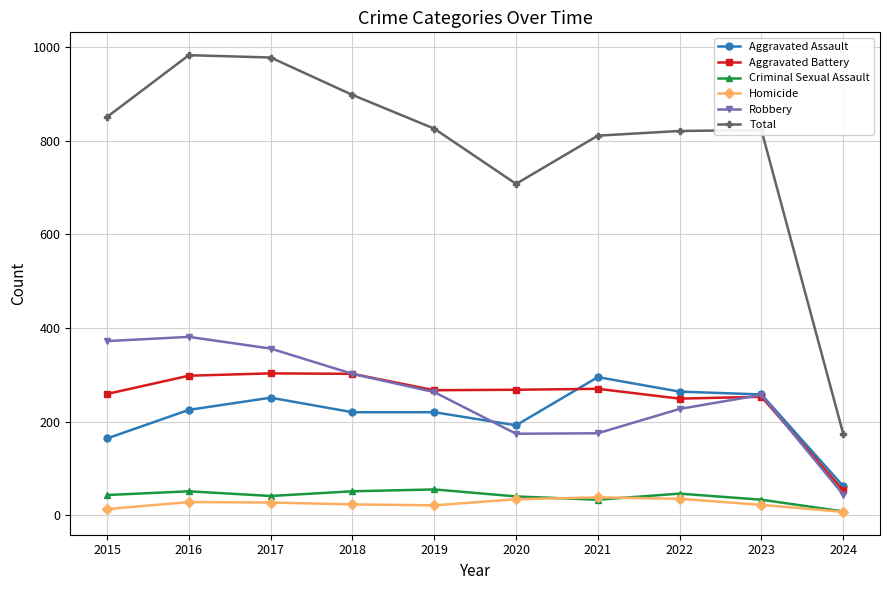

What is the sum of the Aggravated Battery values at 2016 and 2023?

551